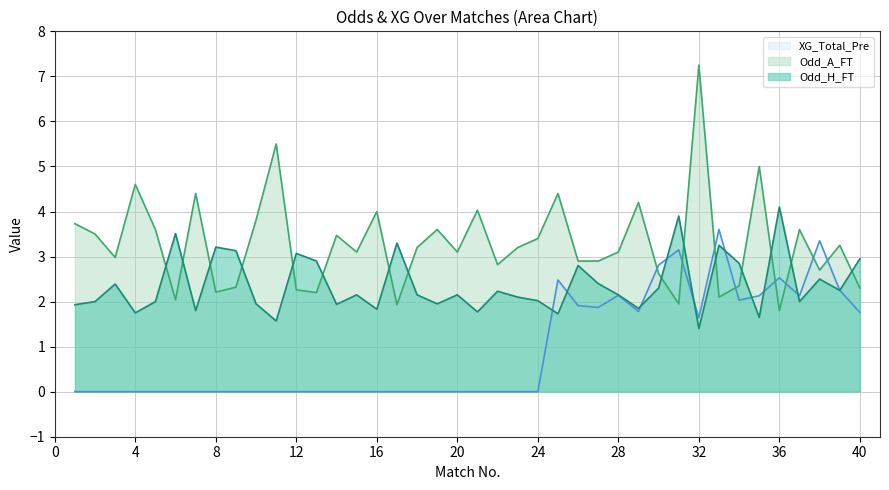

Which category has the lowest value across all series?

1